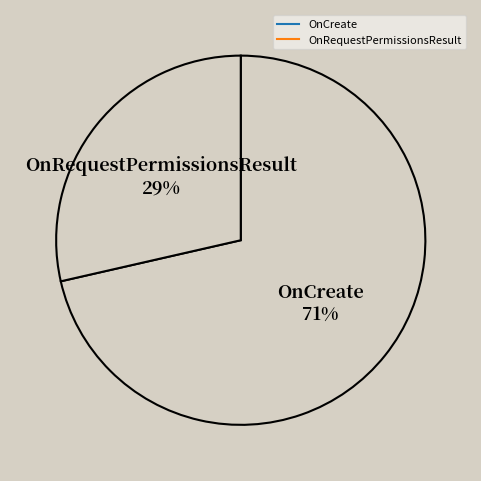

How many slices are in this pie chart?

2